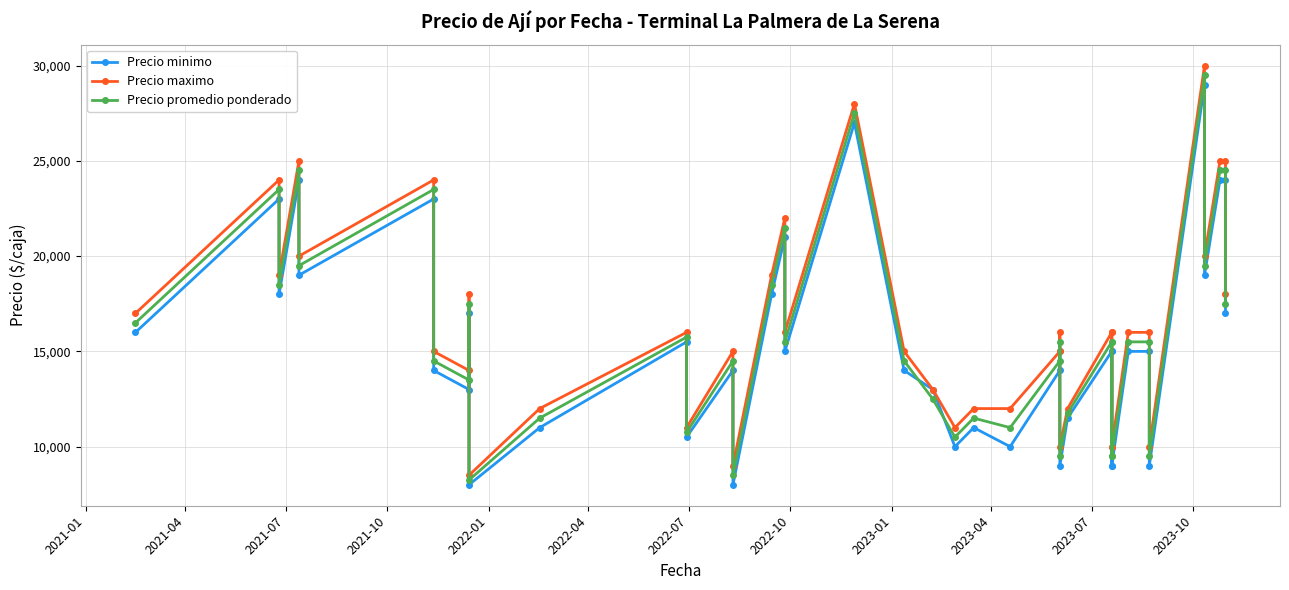

What is the value of the Precio minimo point at the 5th from the left?

19000